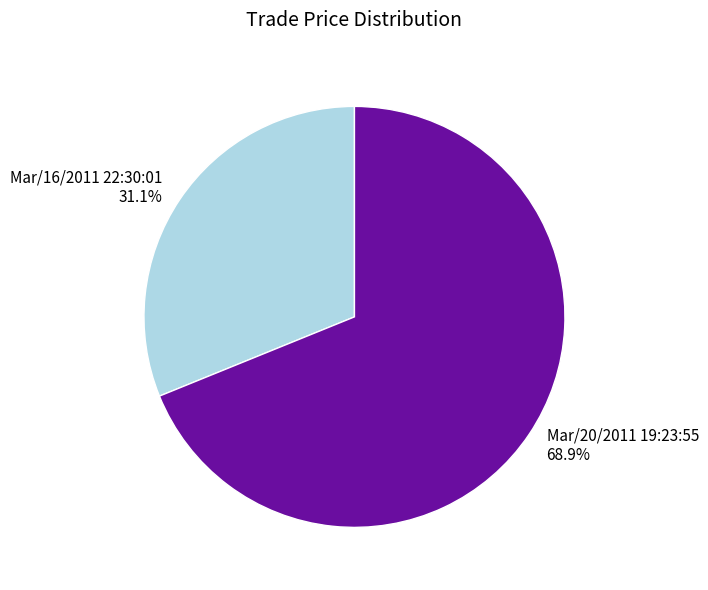

How many segments does this pie chart have?

2